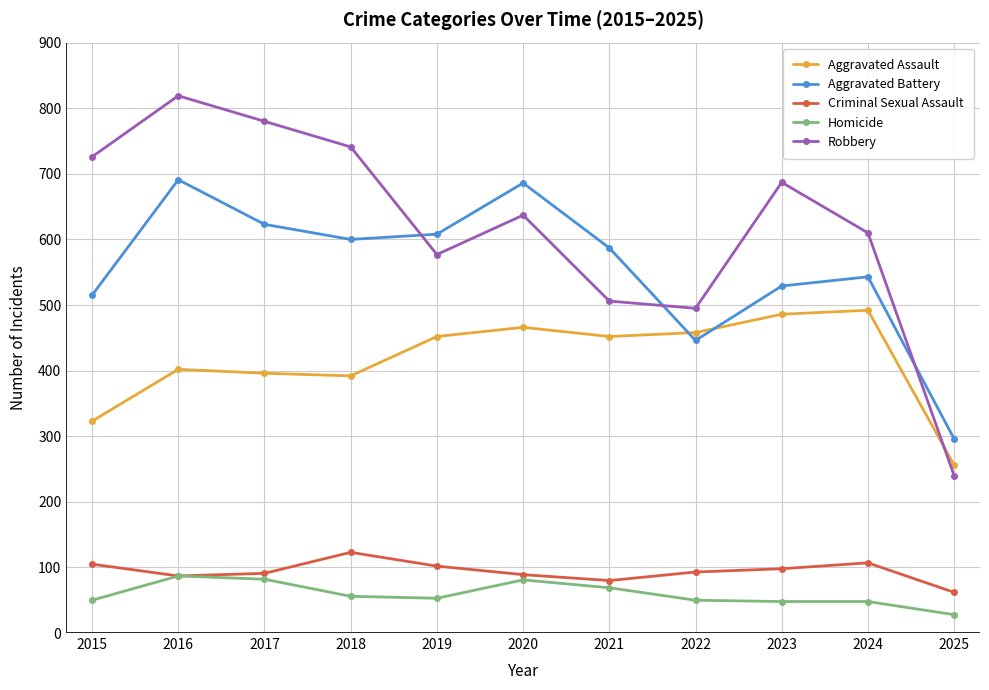

The value of Aggravated Battery at 2022 is 446. True or false?

True